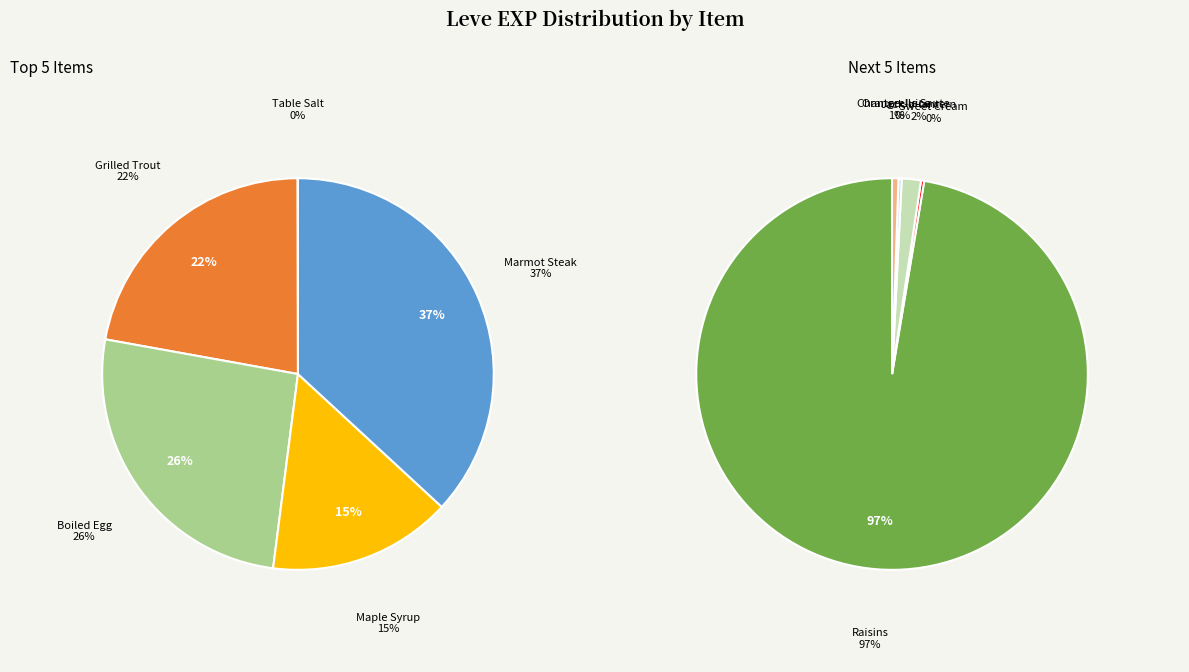

Which slice is the smallest?

Table Salt